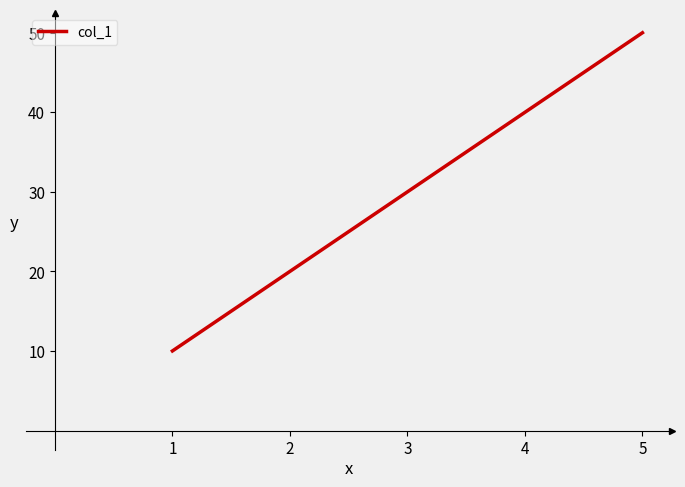

What is the difference between the maximum and minimum values?

40.0